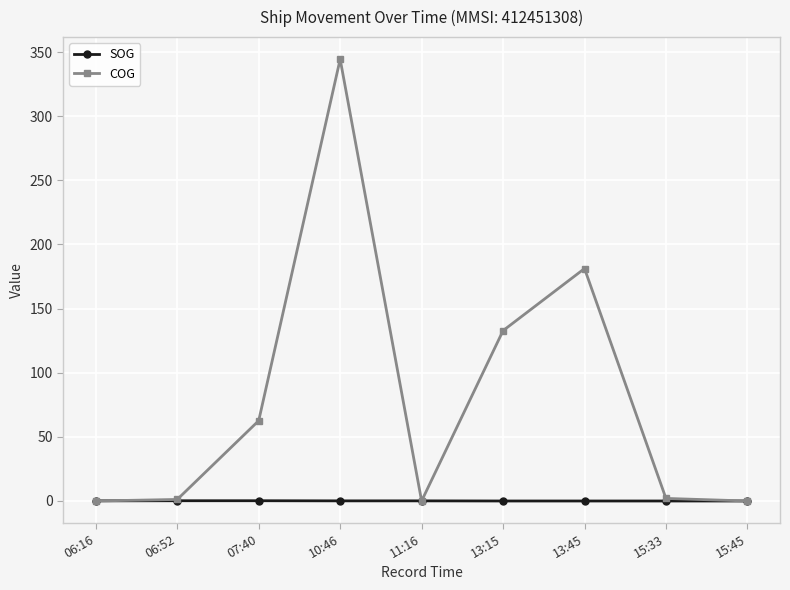

What is the difference between the maximum and minimum values in the COG series?

344.4